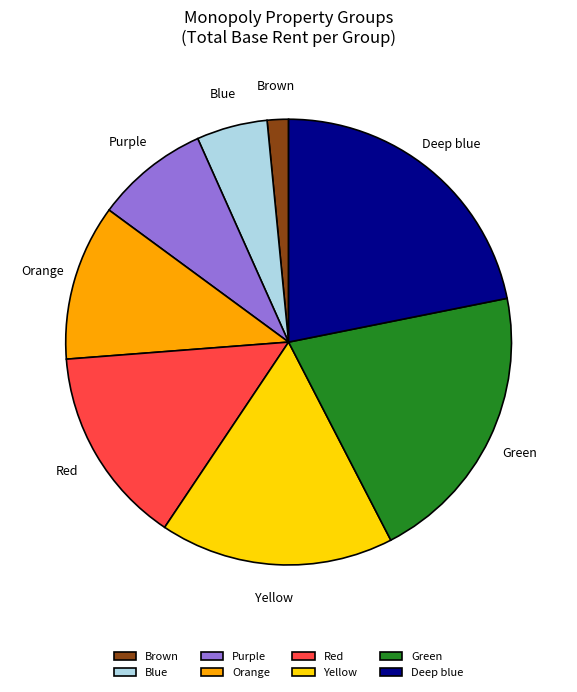

What is the ratio of the value at Green to the value at Orange?

1.8